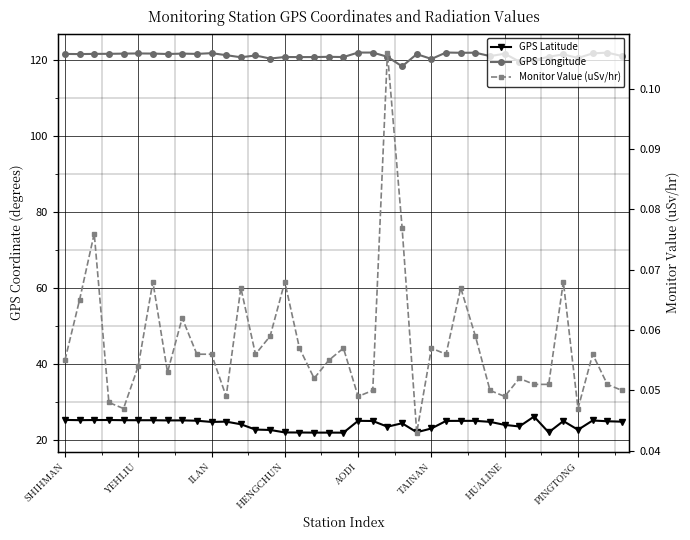

What is the difference between the GPS Longitude values at HUALINE and YEHLIU?

0.1